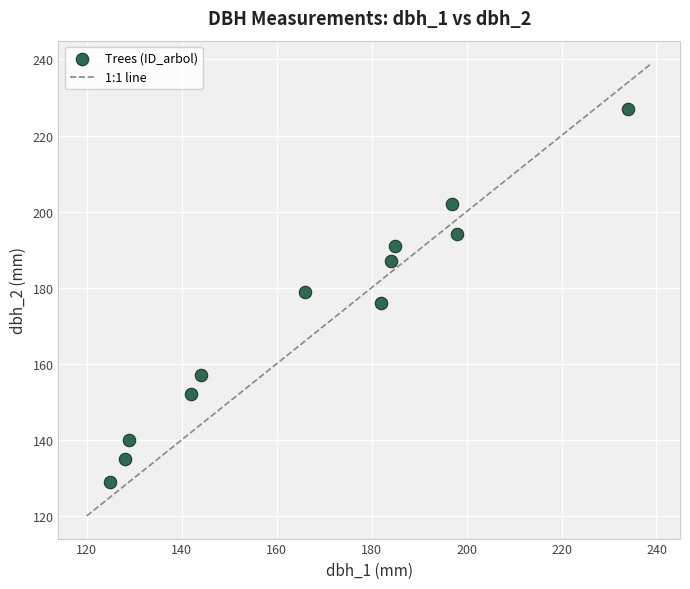

What is the range of Y values (max minus min)?

98